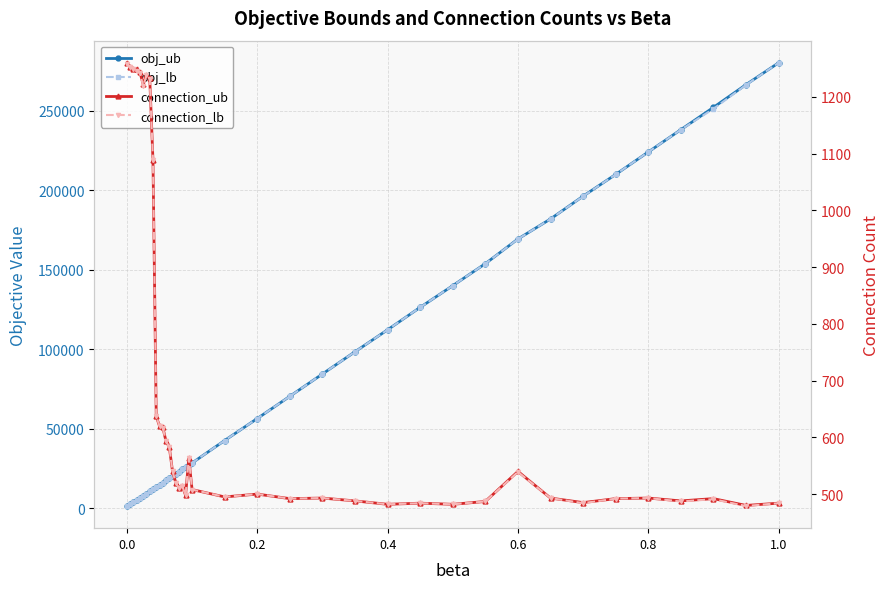

How many categories are shown in the chart?

39